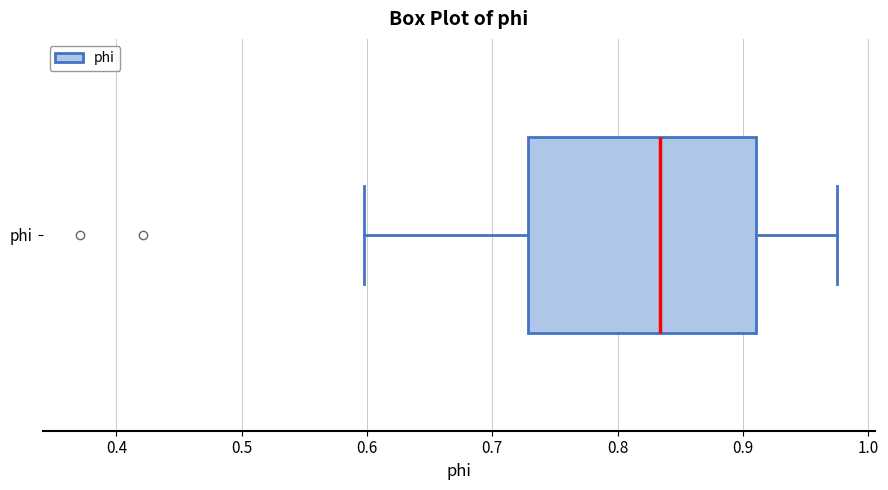

Where does the left whisker of the box for phi end on the x-axis? The values are not printed on the chart, so give them approximately, as read against the axis.

0.60